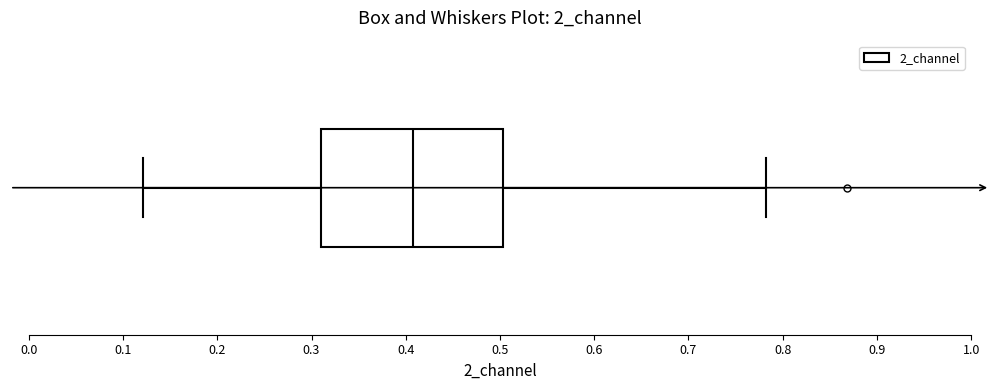

Transcribe this box plot: give where the median line is, the range the box spans, and where the two whiskers end, as read against the x-axis. The values are not printed on the chart, so give them approximately, as read against the axis.

median 0.41, box 0.31 to 0.50, whiskers 0.12 to 0.78